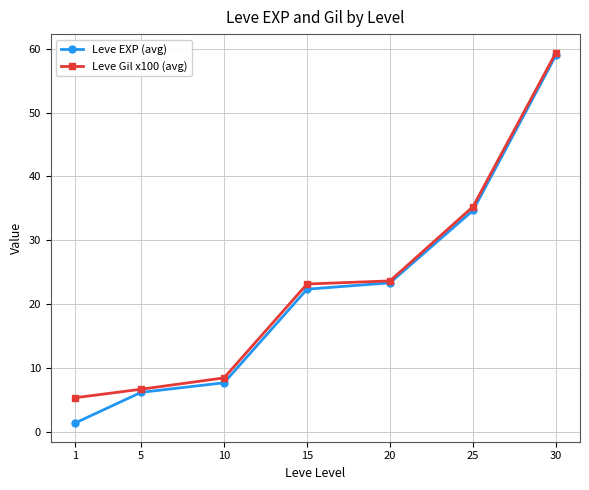

What is the total value across all series at 25?

69.9